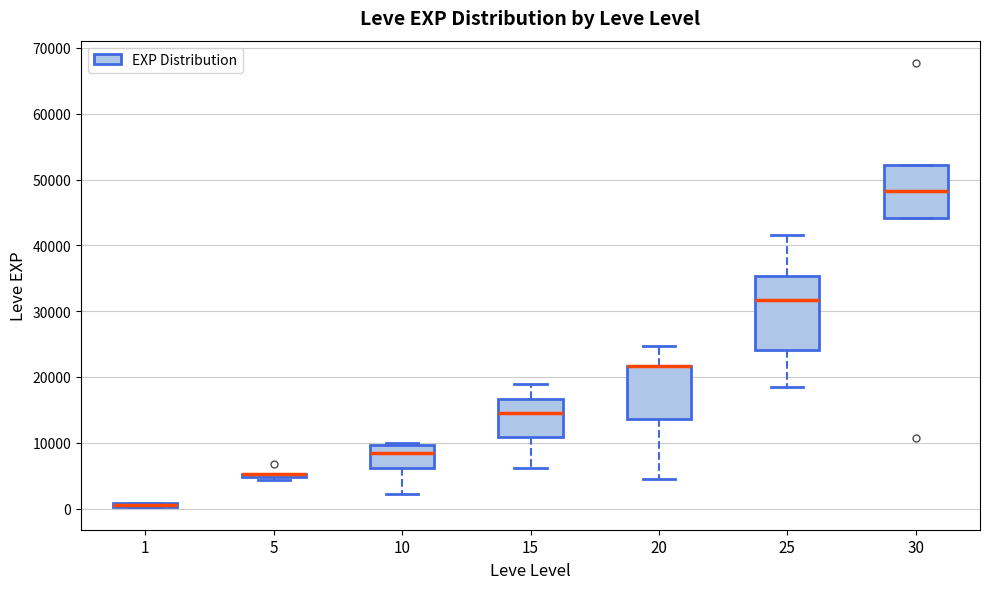

Where is the lower edge of the box at x = 15 on the y-axis? The values are not printed on the chart, so give them approximately, as read against the axis.

11000